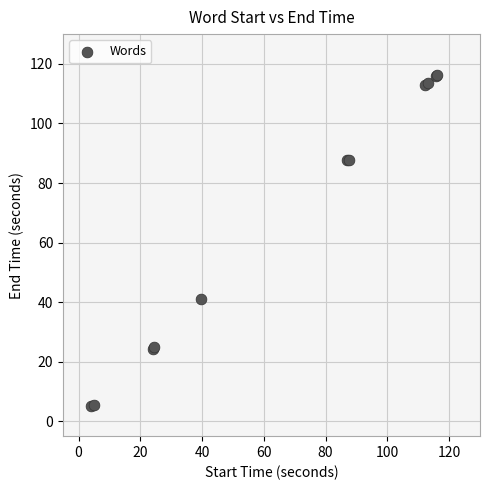

What Y value in the scatter plot is closest to 60?

40.9